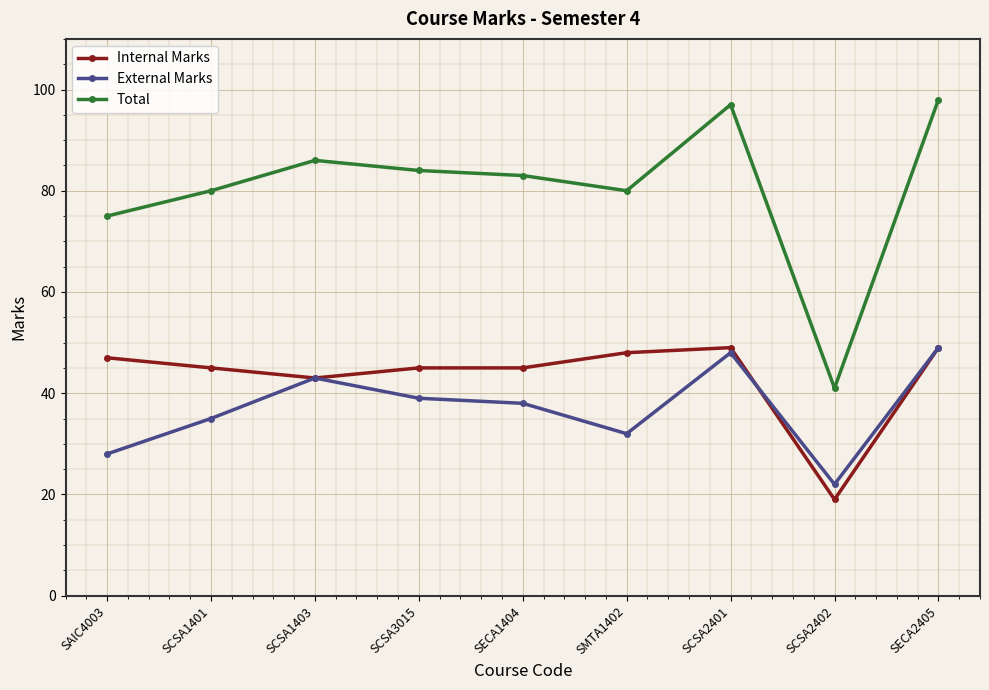

True or false: Total has a value of 124 at SCSA3015.

False